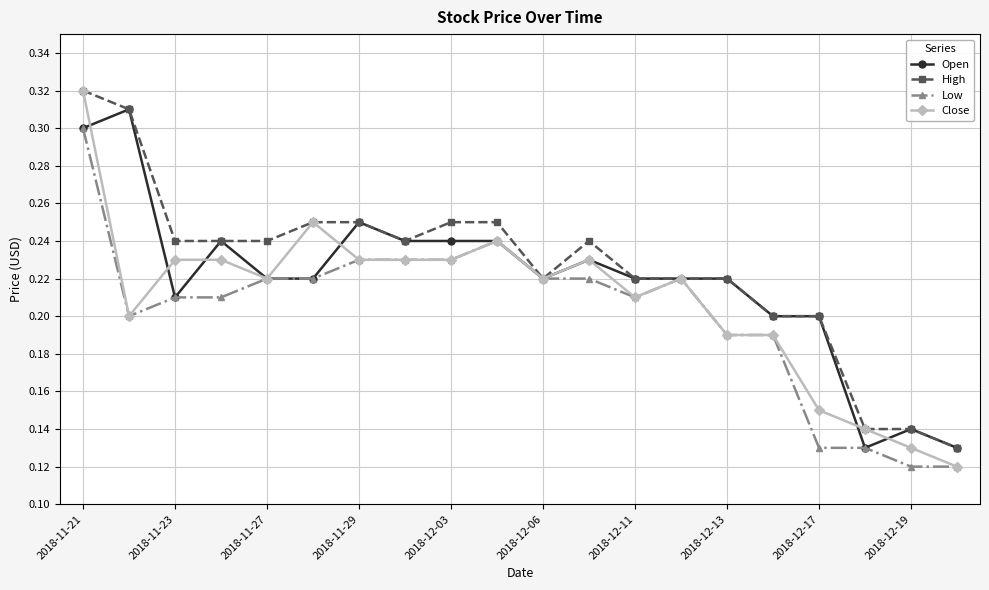

At how many categories does at least one series exceed 0?

20